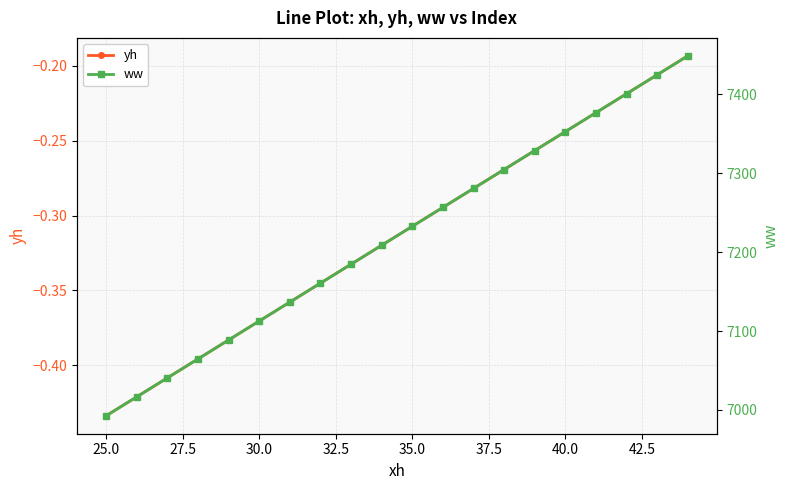

Which category has the lowest value in the yh series?

25.0